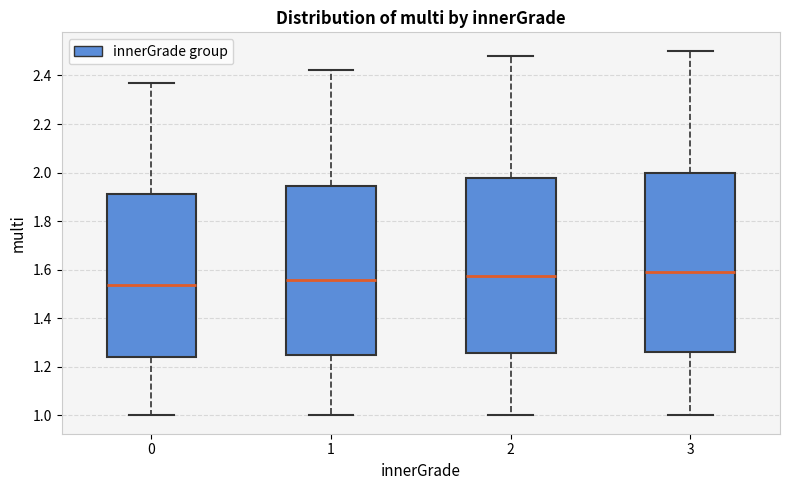

Reading left to right, transcribe this box plot: for each box, give where its median line is, the range the box spans, and where its two whiskers end, as read against the y-axis. The values are not printed on the chart, so give them approximately, as read against the axis.

0: median 1.54, box 1.24 to 1.92, whiskers 1.00 to 2.36
1: median 1.56, box 1.24 to 1.94, whiskers 1.00 to 2.42
2: median 1.58, box 1.26 to 1.98, whiskers 1.00 to 2.48
3: median 1.60, box 1.26 to 2.00, whiskers 1.00 to 2.50